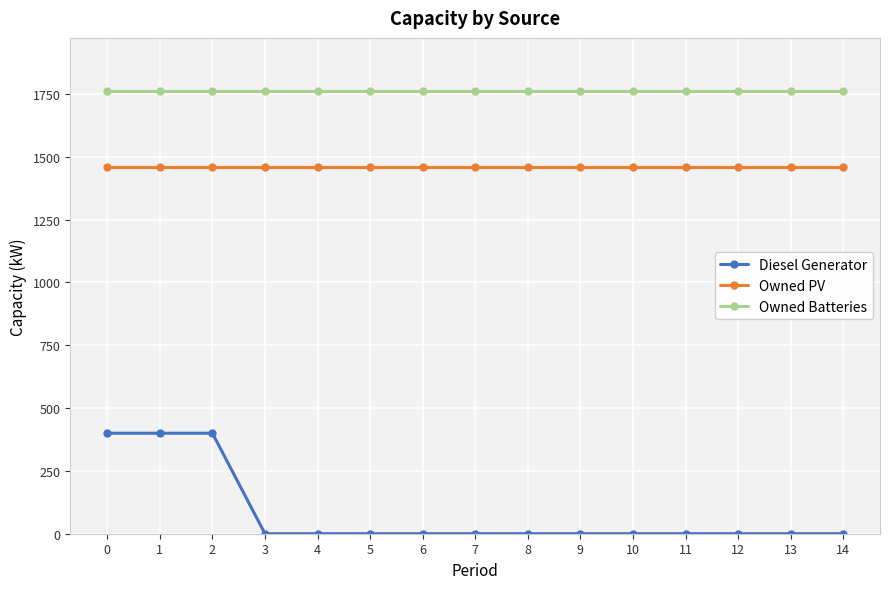

True or false: Owned PV and Diesel Generator intersect in this chart.

False